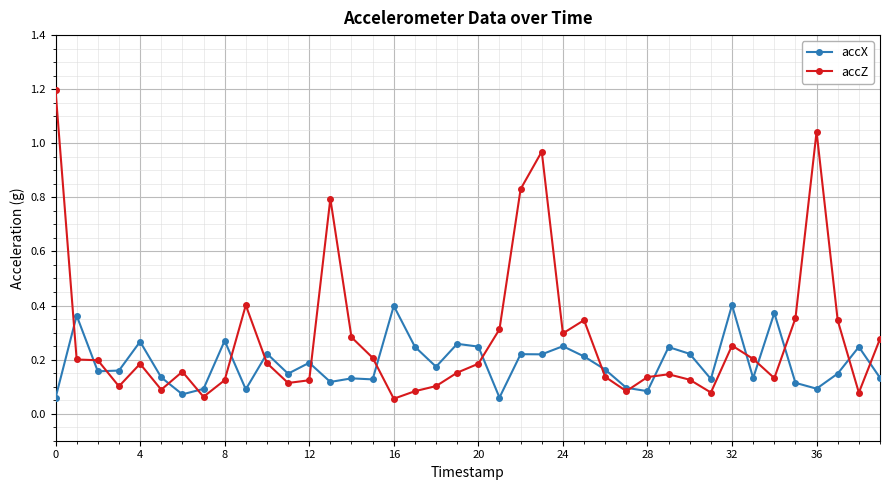

True or false: accX has more than 0 interior local peaks.

True